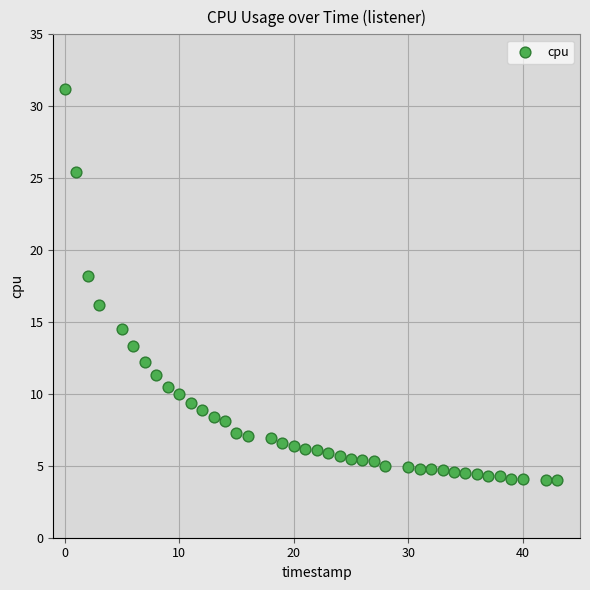

What is the range of X values (max minus min)?

43.0